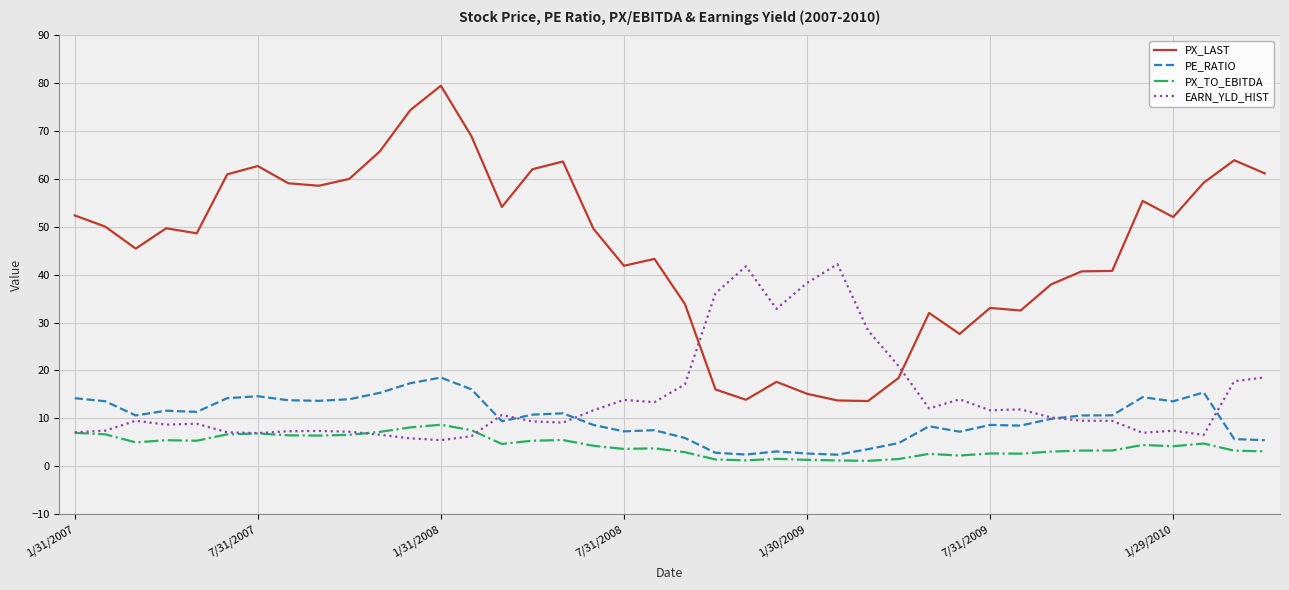

True or false: PX_TO_EBITDA and PX_LAST intersect in this chart.

False